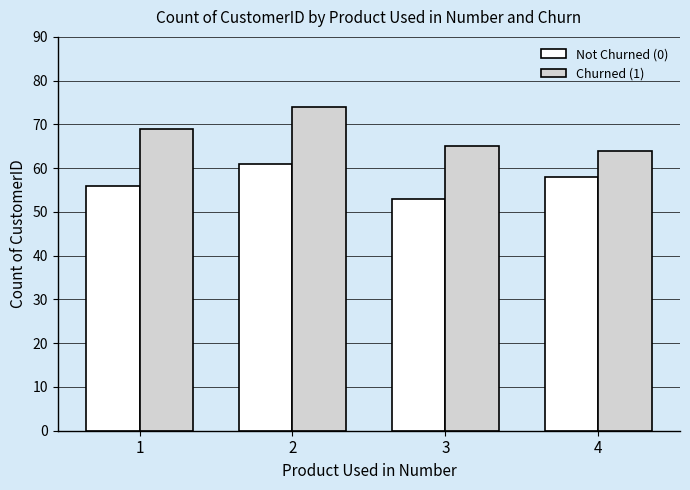

What is the total value across all series at 2?

135